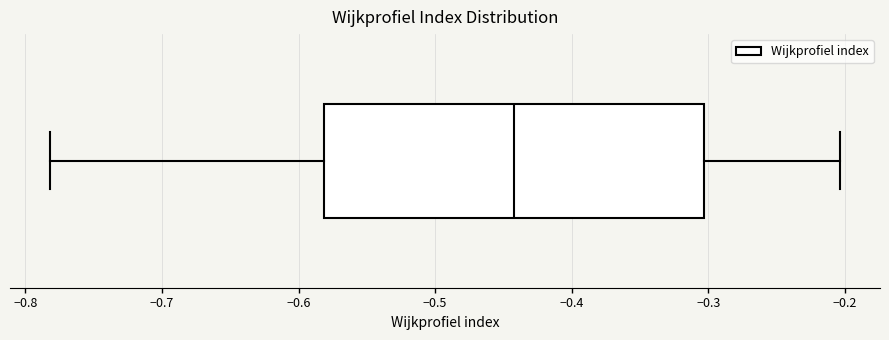

Transcribe this box plot: give where the median line is, the range the box spans, and where the two whiskers end, as read against the x-axis. The values are not printed on the chart, so give them approximately, as read against the axis.

median -0.44, box -0.58 to -0.30, whiskers -0.78 to -0.20